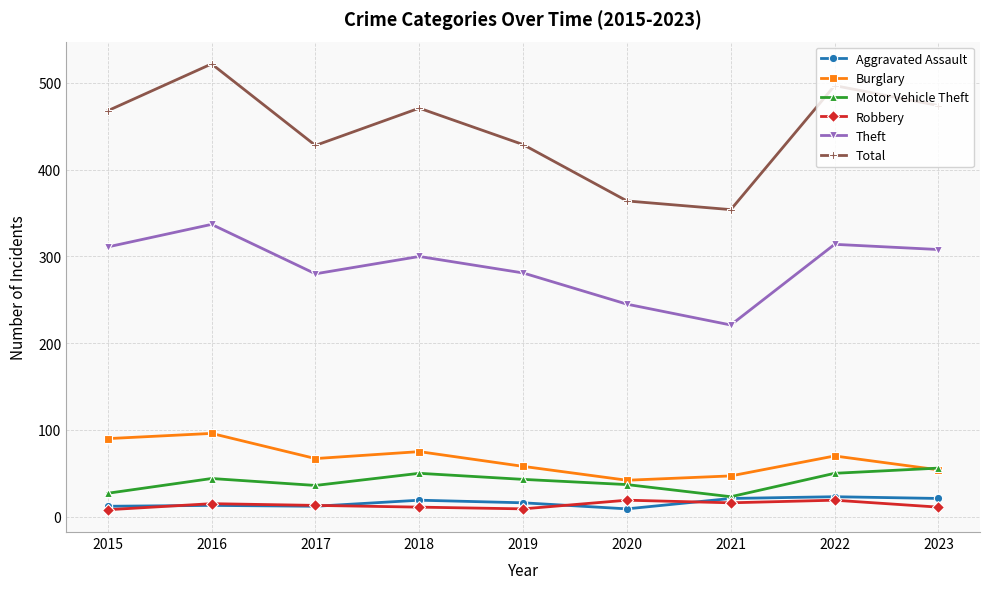

The Motor Vehicle Theft series shows 27 at 2015. True or false?

True